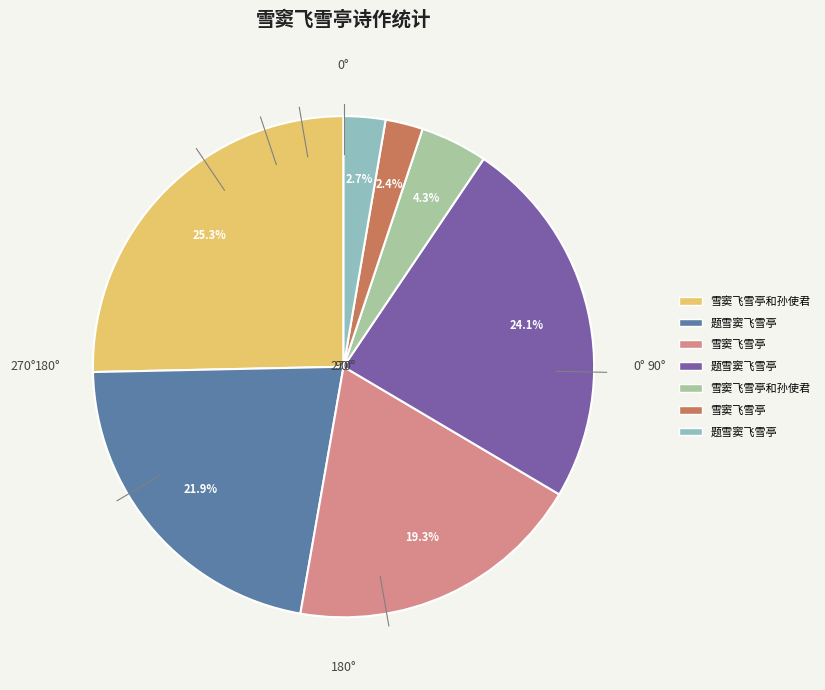

Is there a majority slice in this chart?

No